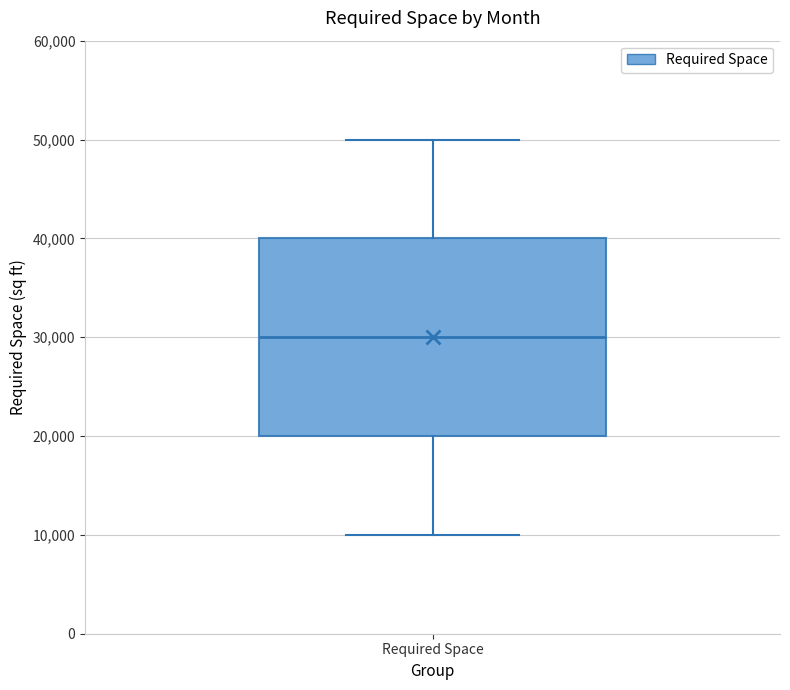

Where does the lower whisker of the box for Required Space end on the y-axis? The values are not printed on the chart, so give them approximately, as read against the axis.

10000